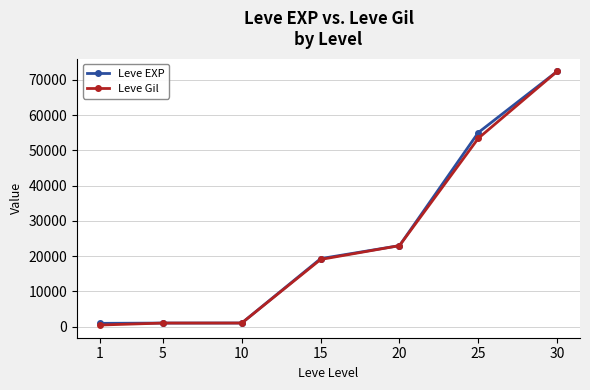

Is the value of Leve Gil at 25 greater than the value of Leve EXP at 25?

No